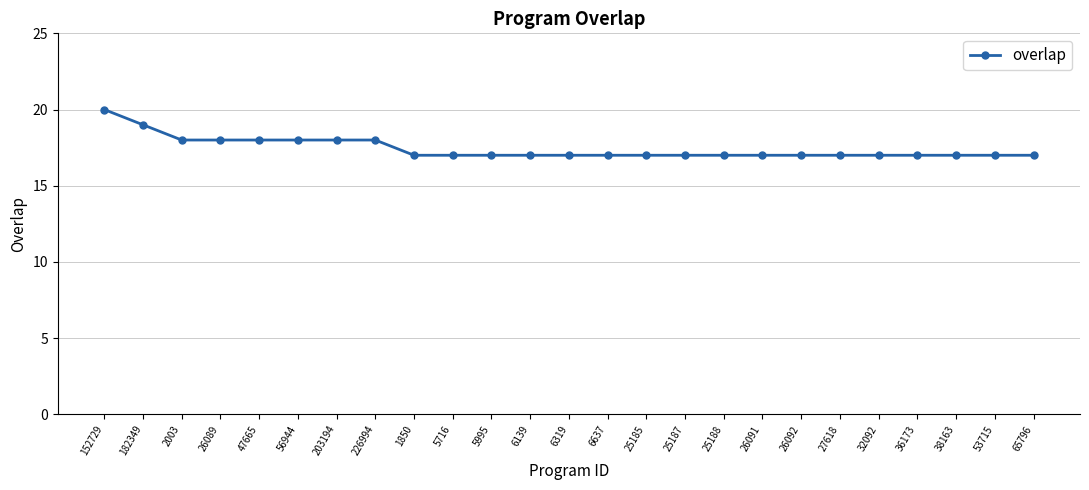

True or false: the data shows 17 at 25187.

True